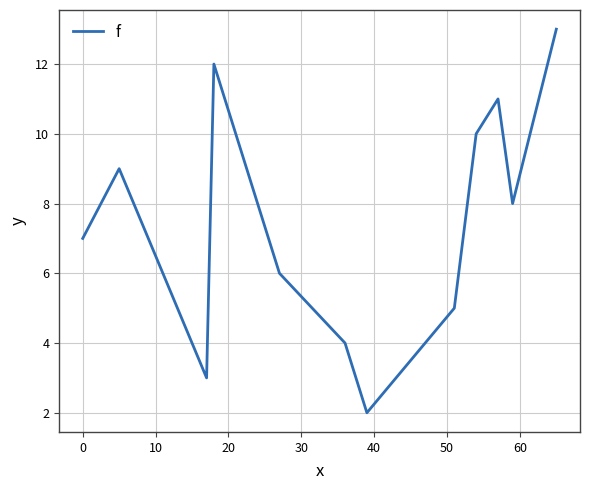

What is the difference between the maximum and minimum values?

11